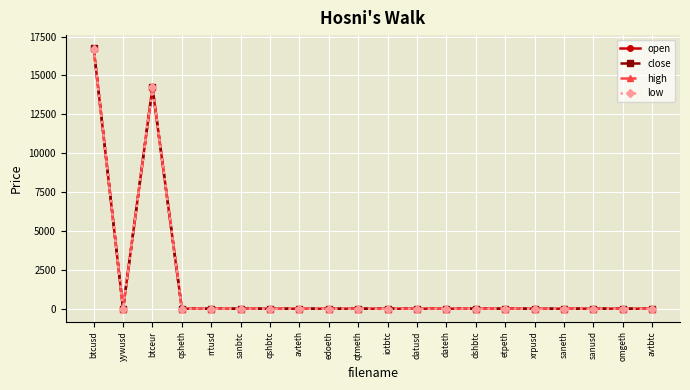

The value of close at btceur is 24855.4. True or false?

False